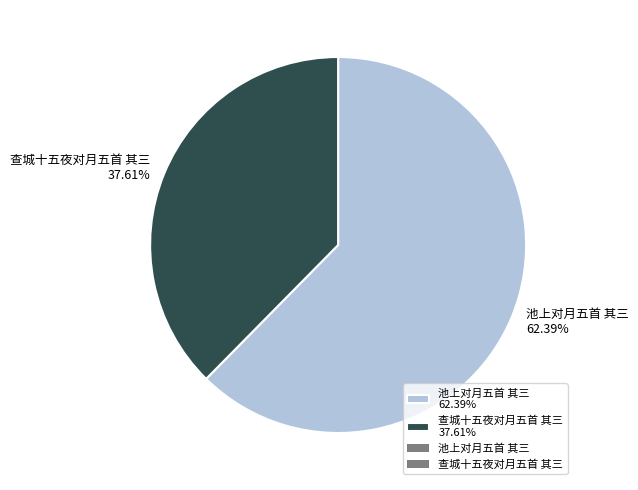

Rank the categories by value from lowest to highest.

查城十五夜对月五首 其三, 池上对月五首 其三